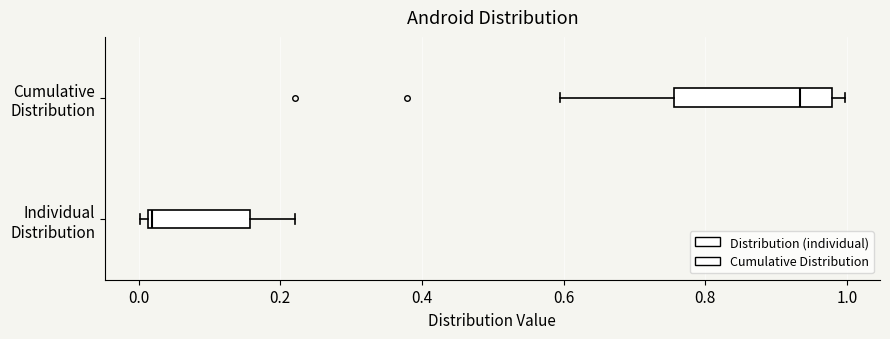

Reading bottom to top, read every box against the x-axis: the position of its median line, the range the box covers, and the ends of its whiskers. The values are not printed on the chart, so give them approximately, as read against the axis.

Individual Distribution: median 0.02, box 0.02 to 0.16, whiskers 0.00 to 0.22
Cumulative Distribution: median 0.94, box 0.76 to 0.98, whiskers 0.60 to 1.00